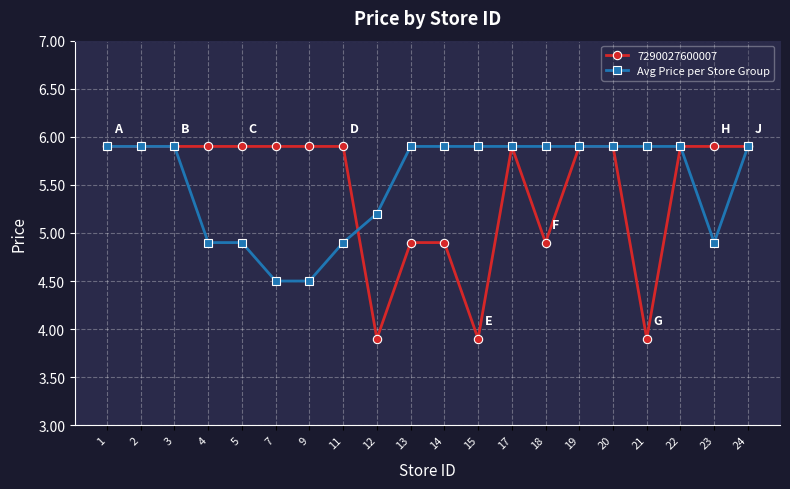

What is the minimum value shown in the chart?

3.9